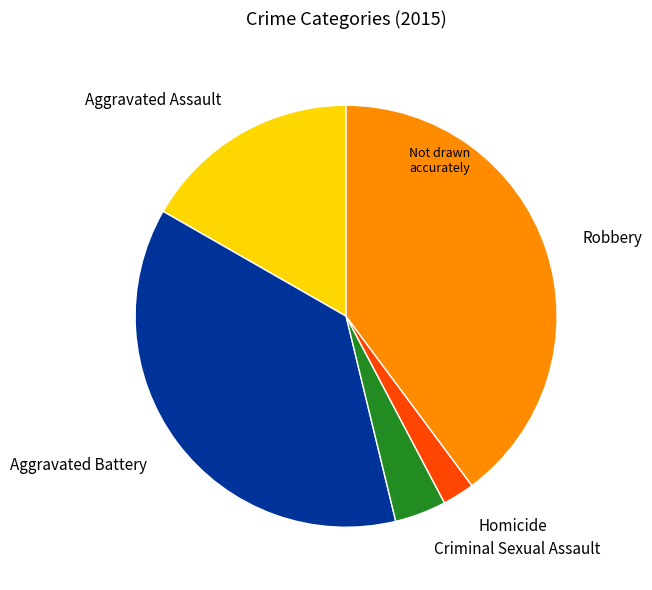

Is there any slice that represents more than half of the pie?

No